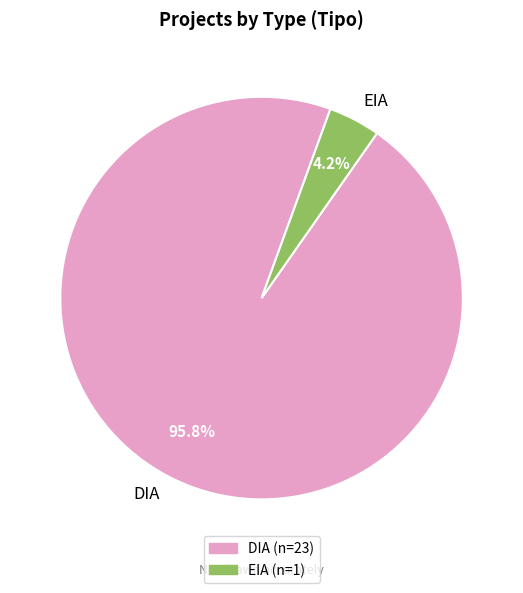

To the nearest percent, what is the difference between the largest and smallest slice percentages?

92%